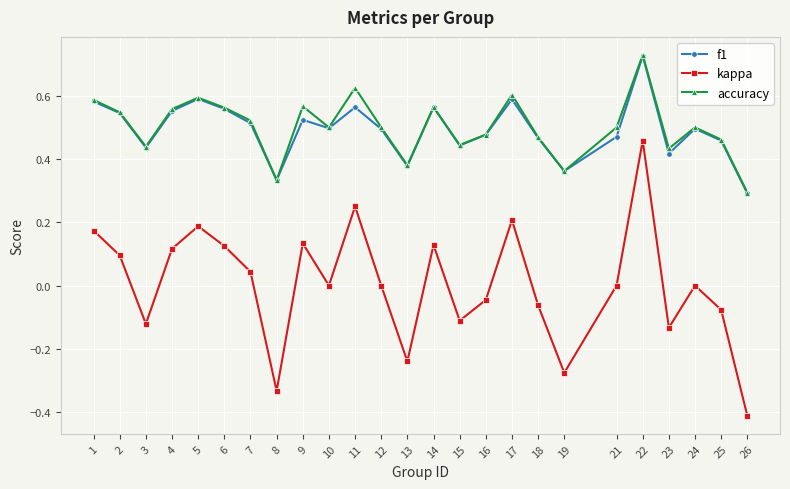

What are all the series names shown in the legend?

f1, kappa, accuracy